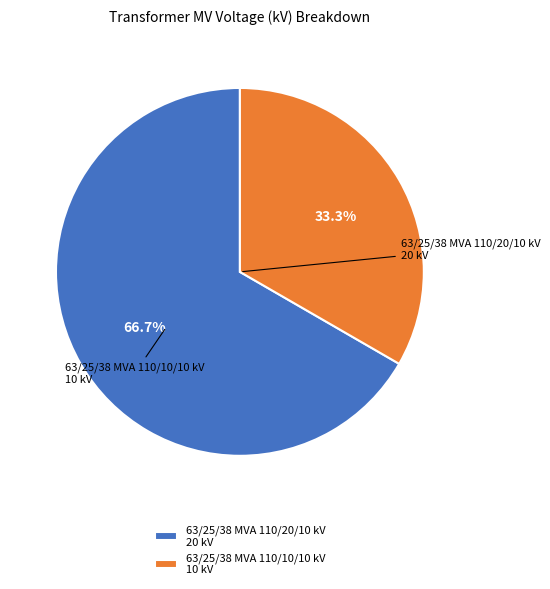

How many slices are in this pie chart?

2